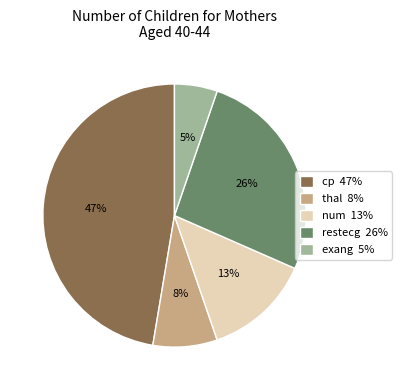

Between exang 5% and cp 47%, which is larger?

cp 47%